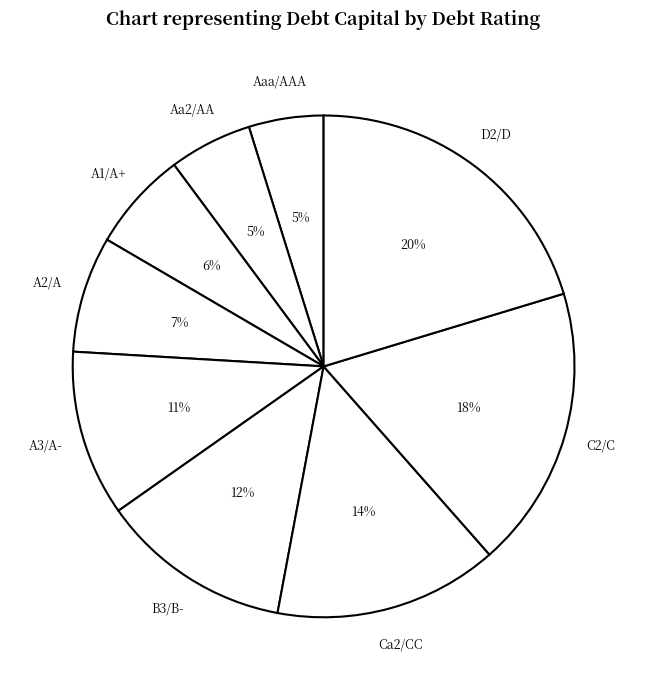

True or false: Aaa/AAA accounts for 12% of the total.

False